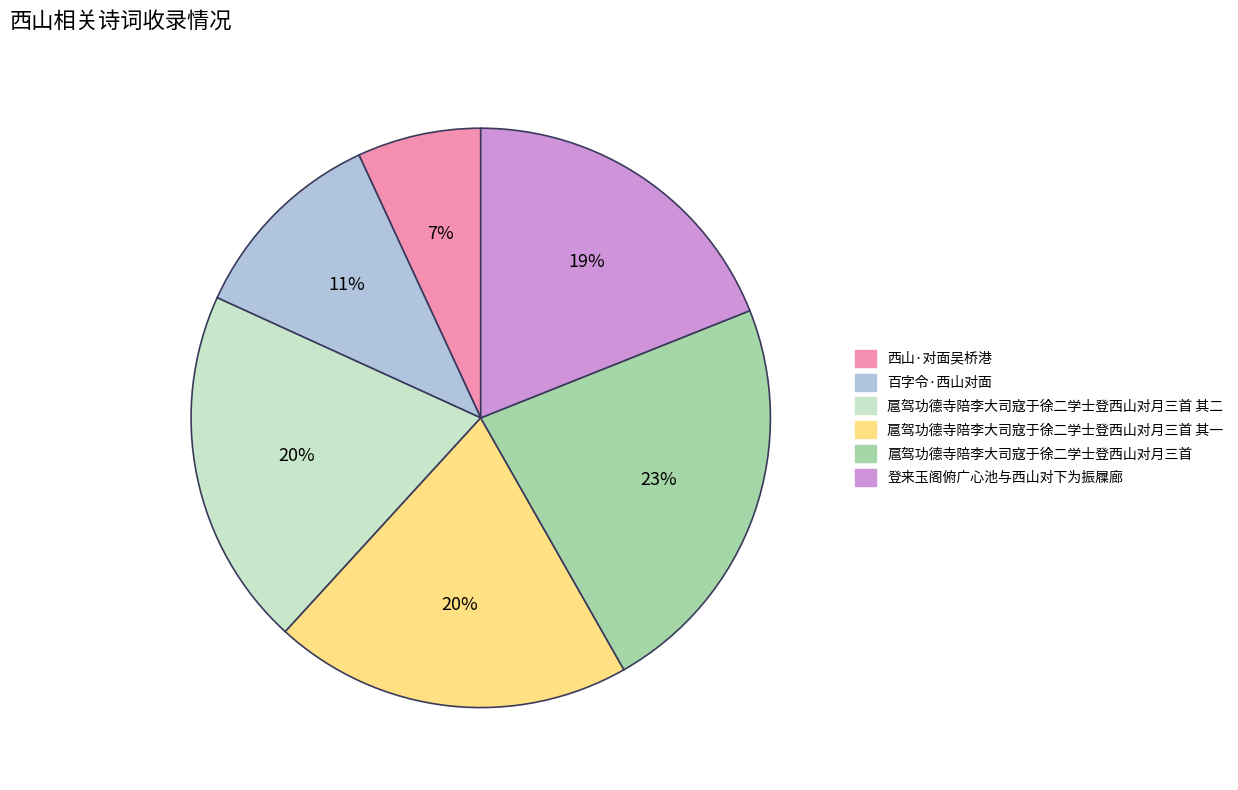

To the nearest percent, what is the average slice percentage?

17%